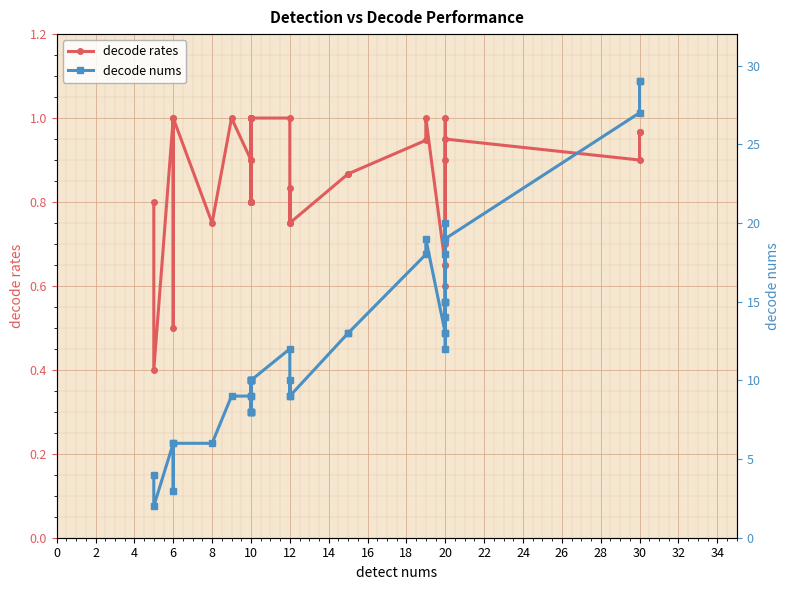

Is this an area chart (filled region under the line)?

No